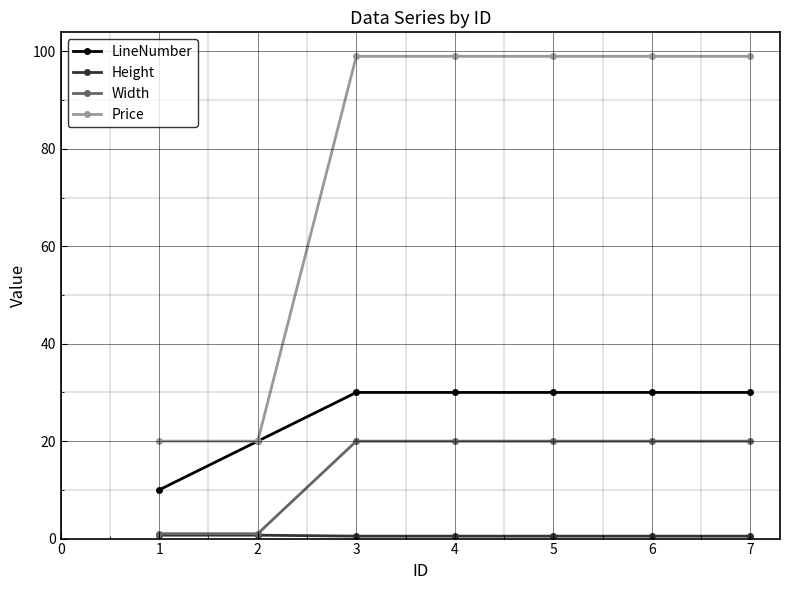

Which series has the largest total across all categories?

Price